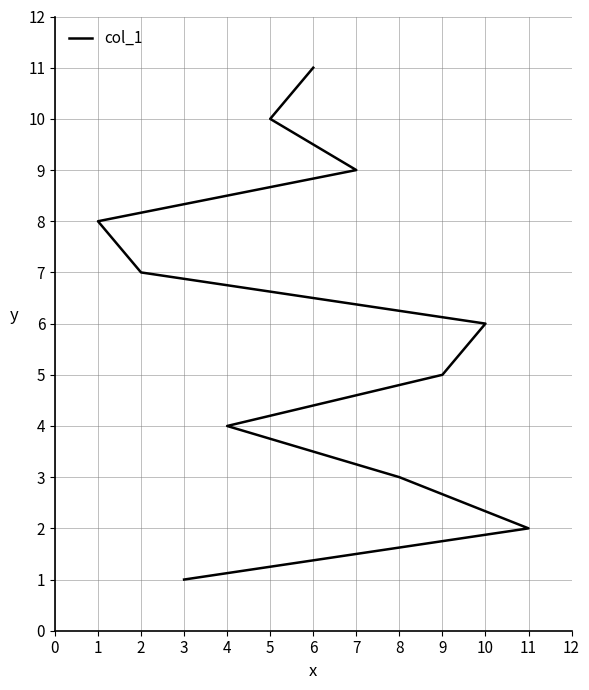

Is it true that the value at 10 is 11?

False